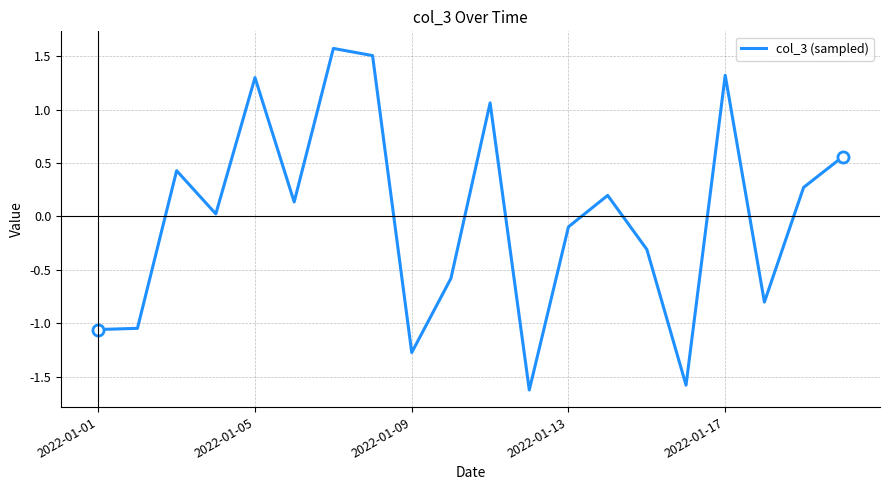

What is the maximum value shown in the chart?

1.6